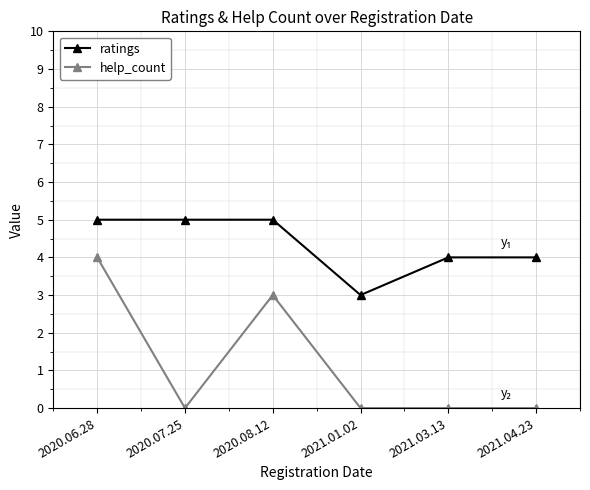

The ratings series shows 6 at 2021.04.23. True or false?

False